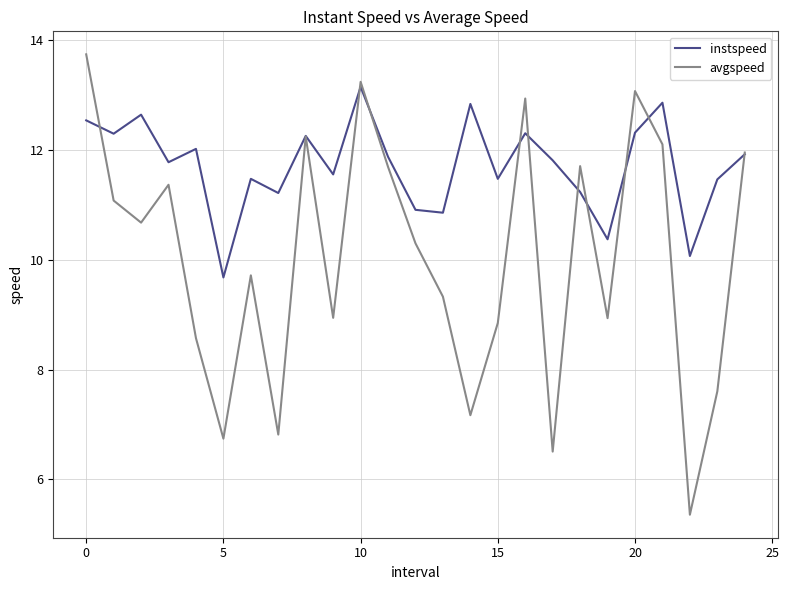

Which series has the largest total across all categories?

instspeed